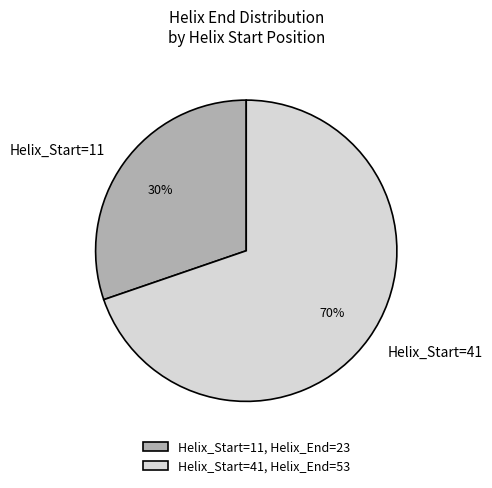

Is it true that Helix_Start=11 is 37% of the pie?

False